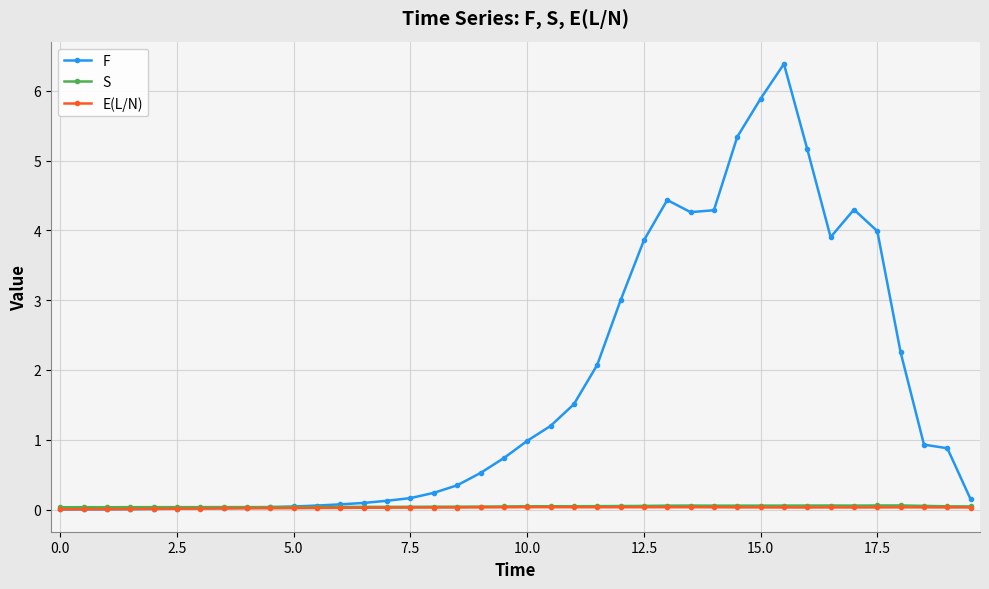

Which series has the largest total across all categories?

F